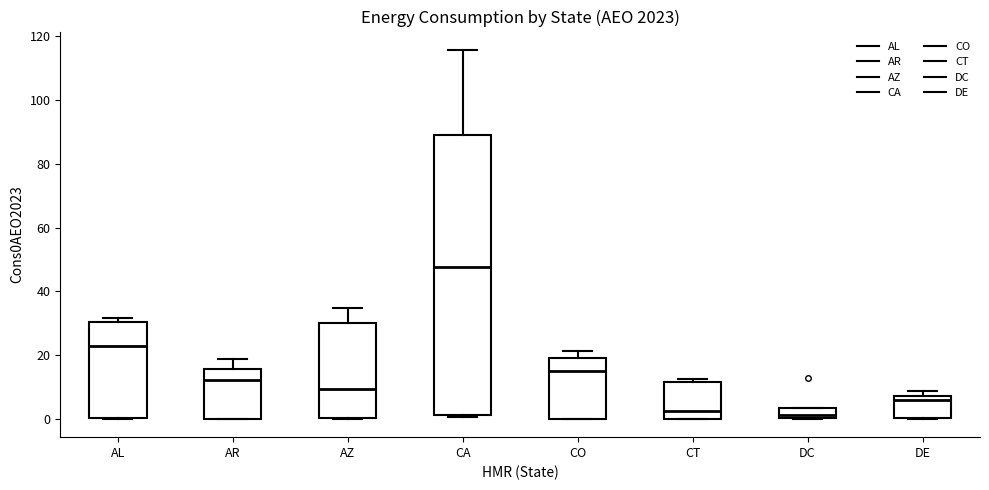

Comparing the boxes themselves (not the whiskers), which one is the tallest?

CA